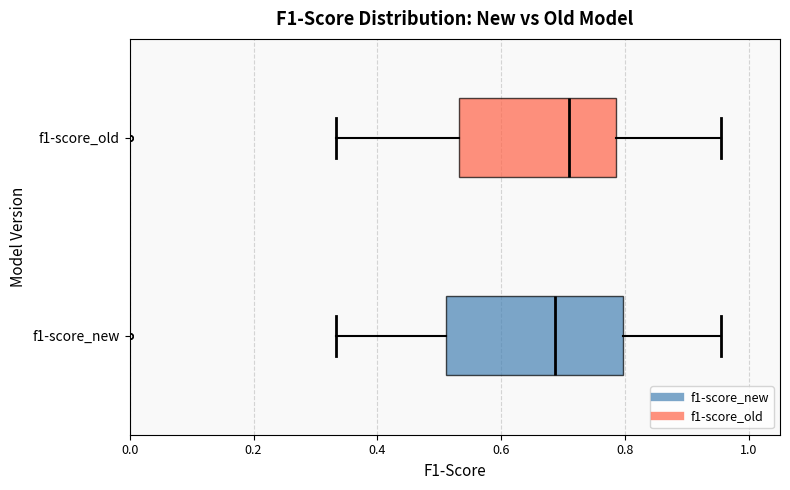

Which box has the furthest to the right median line?

f1-score_old